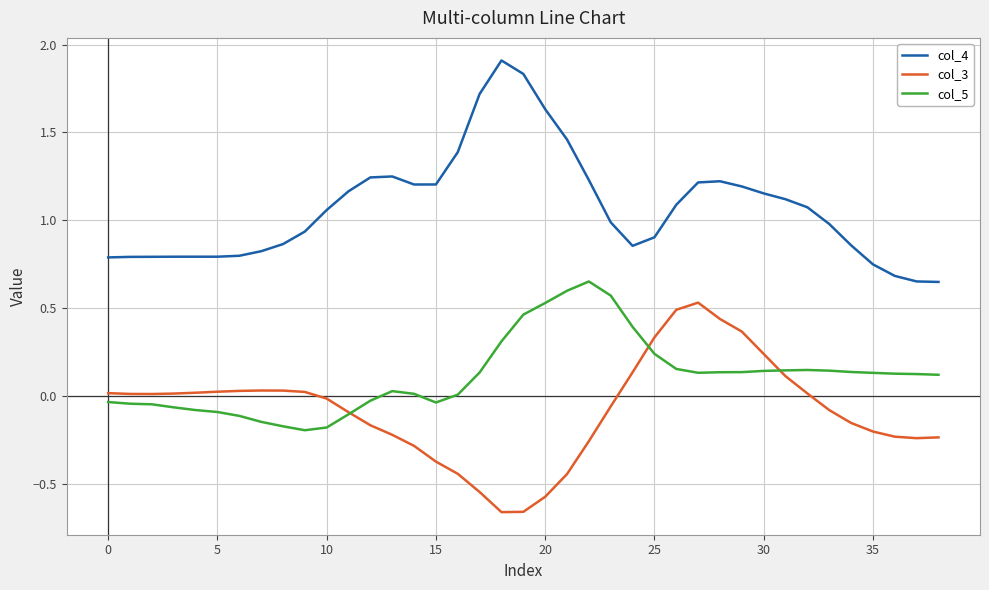

Rank the series by their maximum value, from highest to lowest.

col_4, col_5, col_3